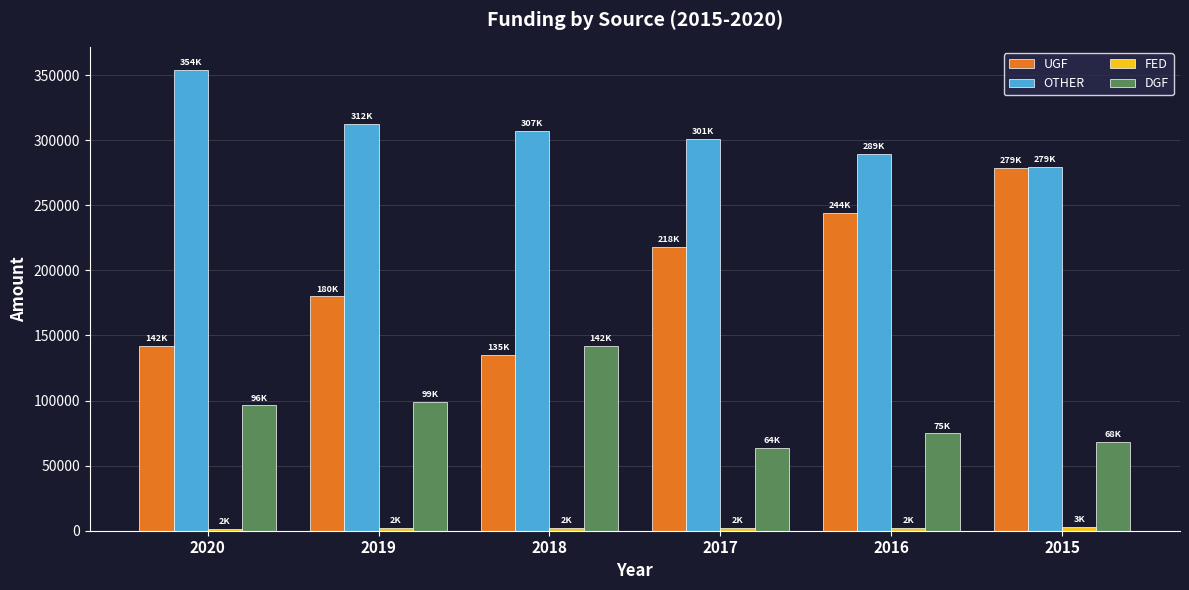

What is the greatest value displayed?

354072.3